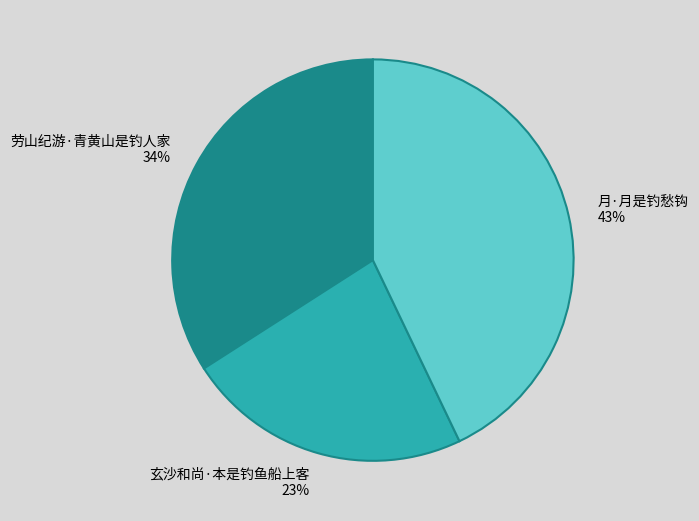

To the nearest percent, what is the combined percentage of 劳山纪游·青黄山是钓人家 and 月·月是钓愁钩?

77%